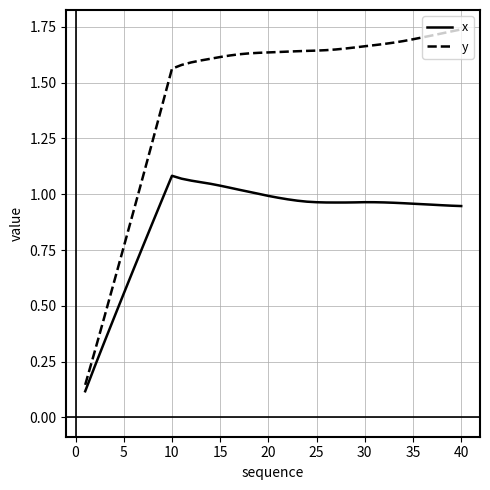

Which series has the largest total across all categories?

y